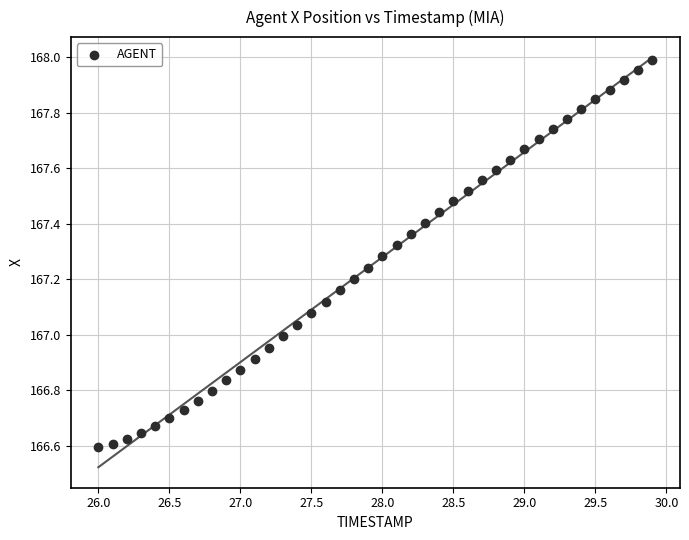

What is the range of Y values (max minus min)?

1.4